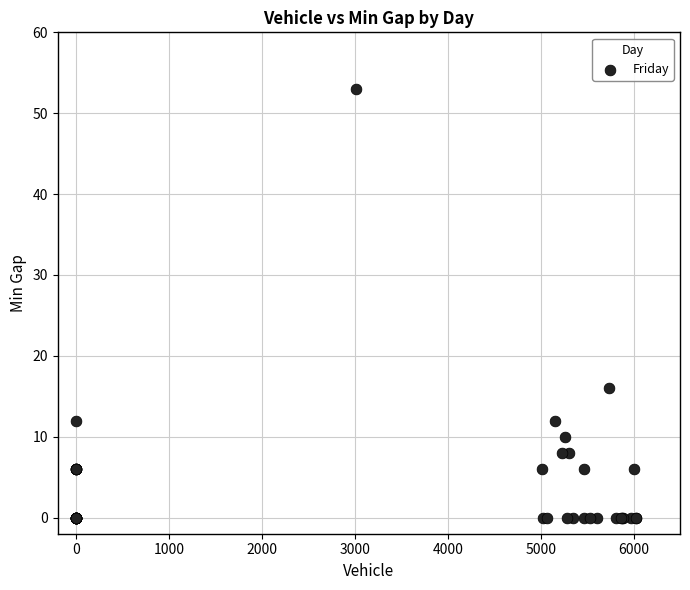

What Y value in the scatter plot is closest to 26?

16